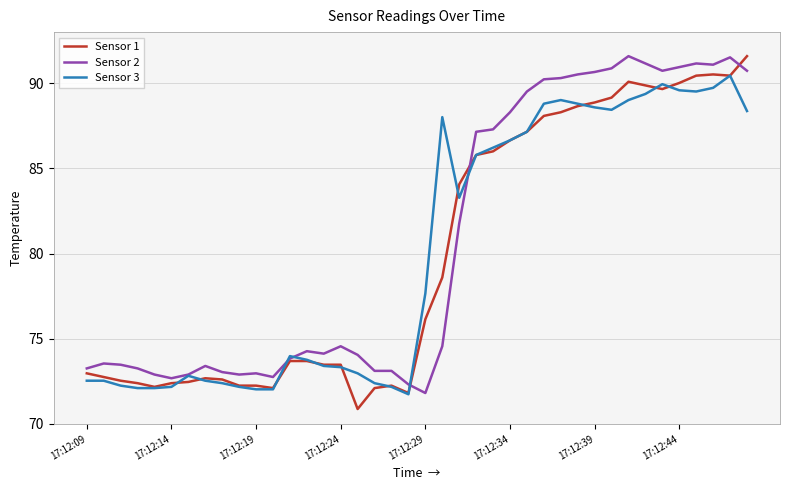

What is the lowest value of the Sensor 2 series?

71.8